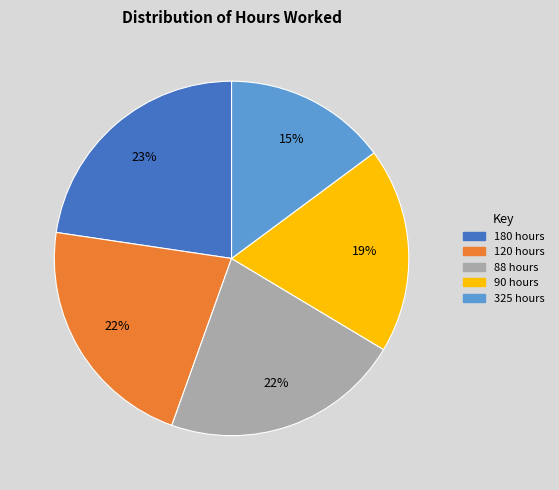

How many slices are in this pie chart?

5